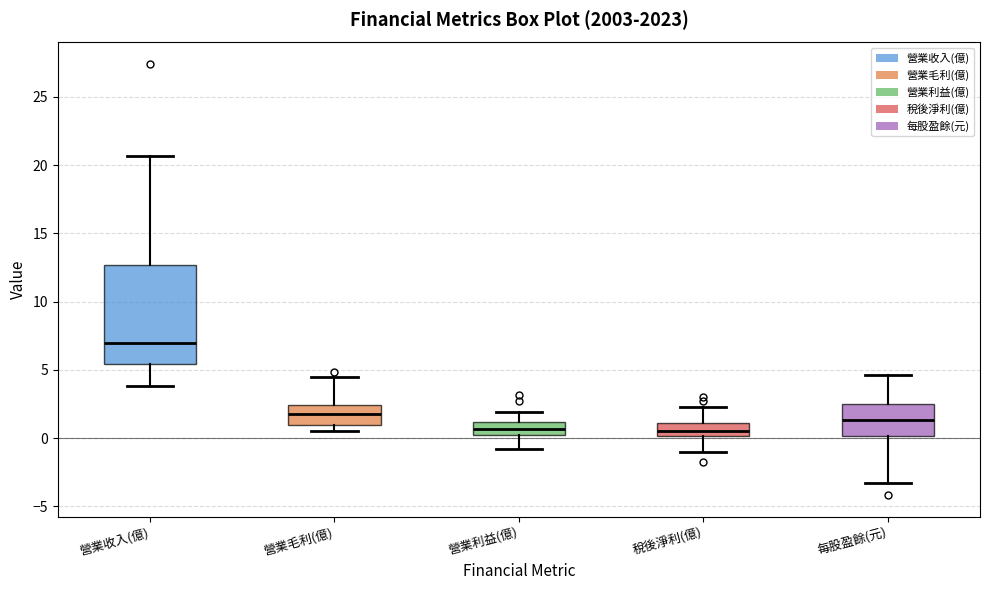

Where is the lower edge of the box for 稅後淨利(億) on the y-axis? The values are not printed on the chart, so give them approximately, as read against the axis.

0.0